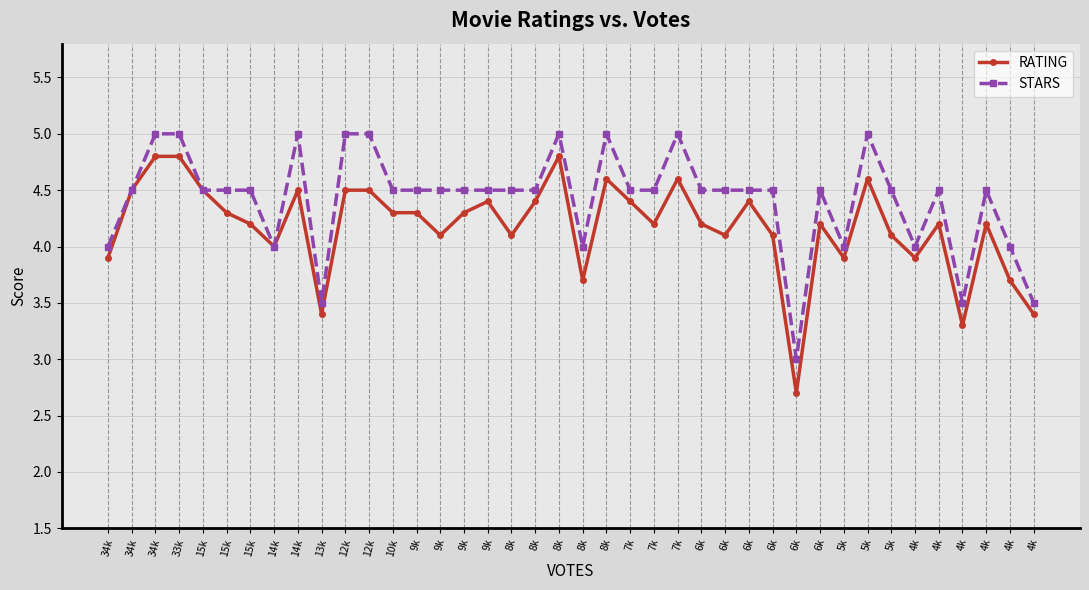

How many categories are shown in the chart?

40